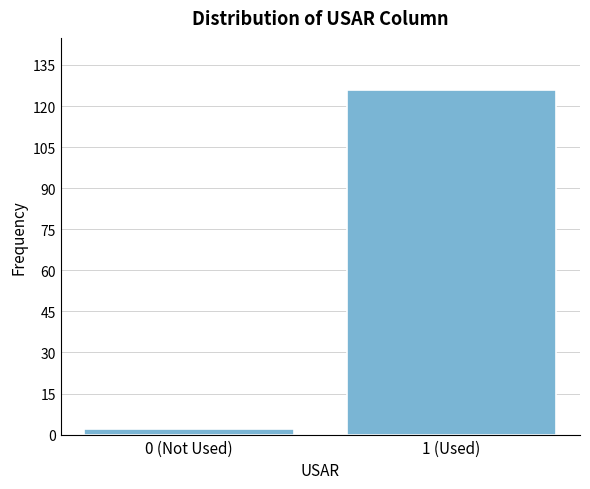

Reading left to right, list all the values displayed in this chart.

2	126